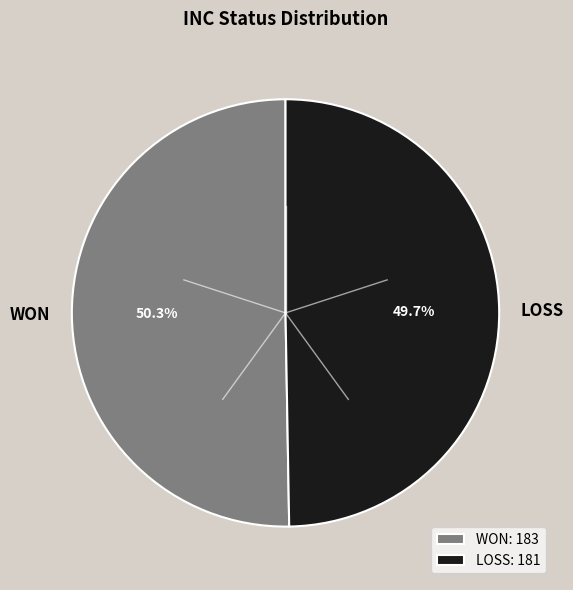

Which slice is the smallest?

LOSS